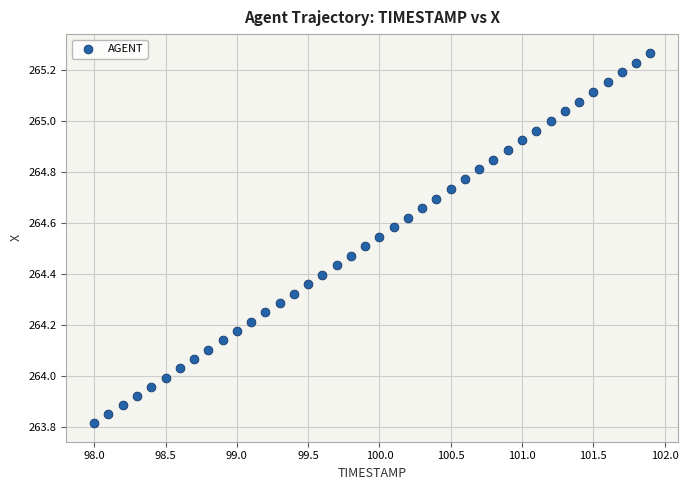

What is the range of Y values (max minus min)?

1.5